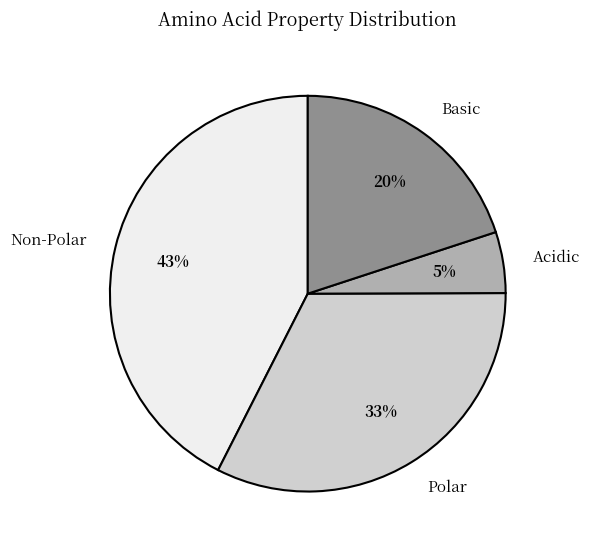

What is the largest slice in the pie chart?

Non-Polar